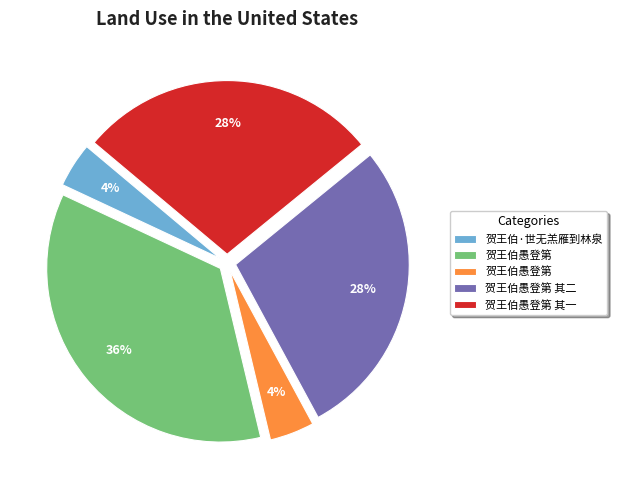

To the nearest percent, what is the difference between the largest and smallest slice percentages?

32%